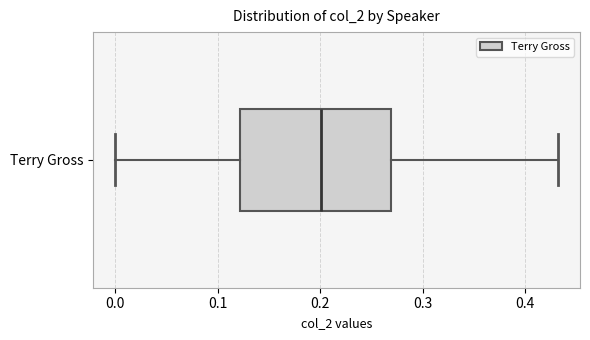

Transcribe this box plot: give where the median line is, the range the box spans, and where the two whiskers end, as read against the x-axis. The values are not printed on the chart, so give them approximately, as read against the axis.

median 0.20, box 0.12 to 0.27, whiskers 0.00 to 0.43